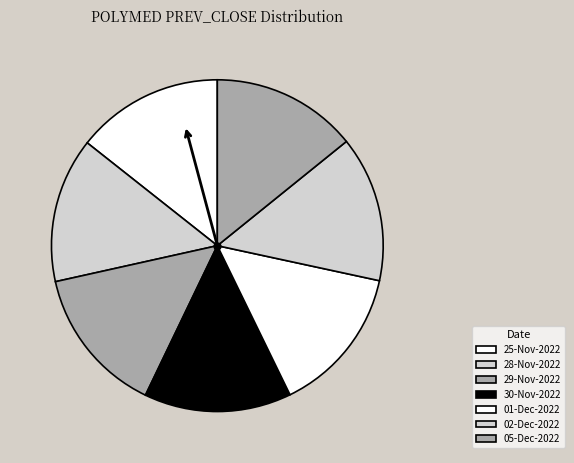

The 05-Dec-2022 slice represents 14% of the pie. True or false?

True